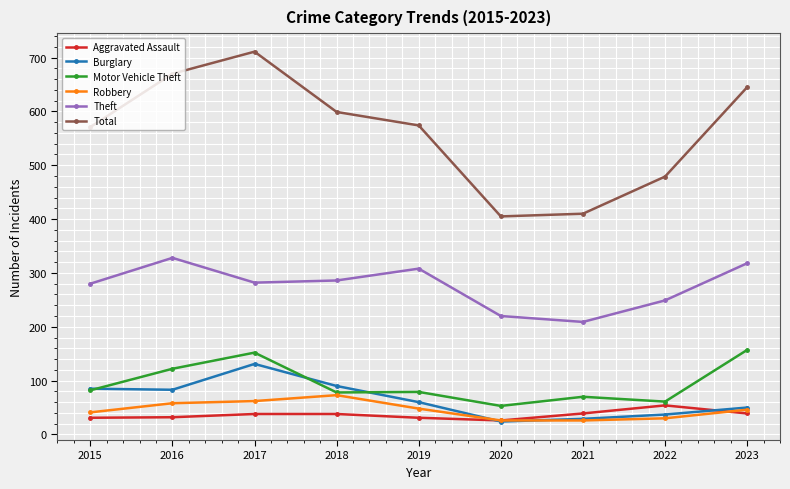

What is the minimum value for Aggravated Assault?

26